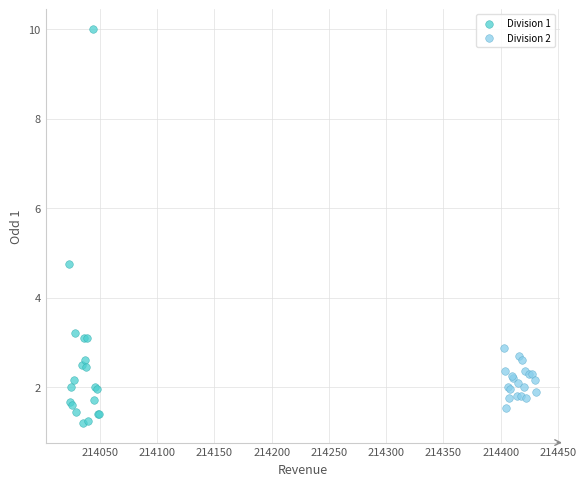

What are all the series names shown in the legend?

Division 1, Division 2